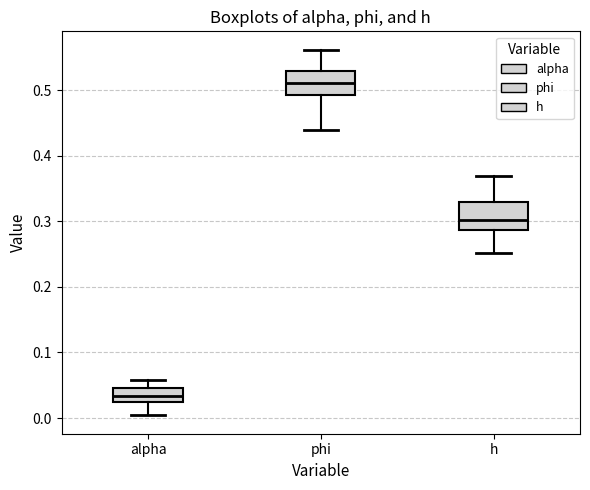

Reading left to right, read every box against the y-axis: the position of its median line, the range the box covers, and the ends of its whiskers. The values are not printed on the chart, so give them approximately, as read against the axis.

alpha: median 0.03, box 0.02 to 0.05, whiskers 0.00 to 0.06
phi: median 0.51, box 0.49 to 0.53, whiskers 0.44 to 0.56
h: median 0.30, box 0.29 to 0.33, whiskers 0.25 to 0.37